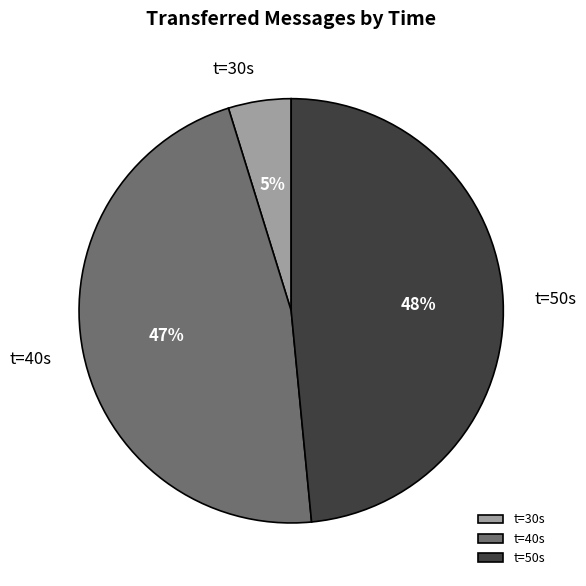

Which slice is the smallest?

t=30s